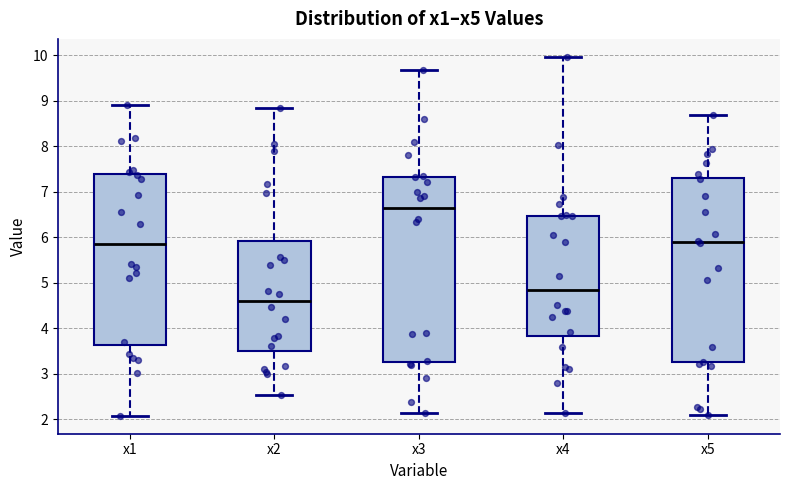

Which box's median line is the lowest?

x2